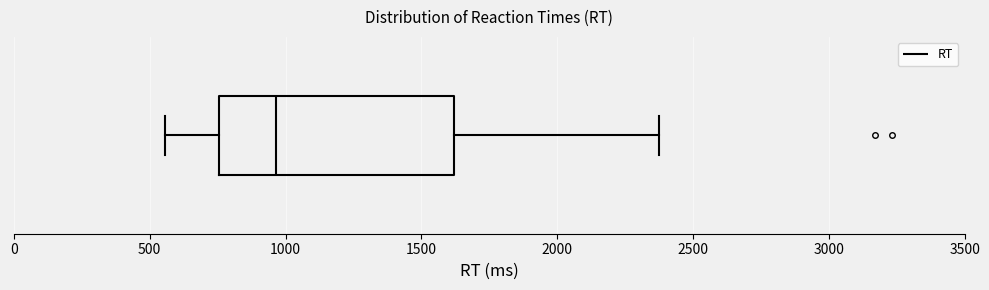

Where does the median line of the box sit on the x-axis? The values are not printed on the chart, so give them approximately, as read against the axis.

950